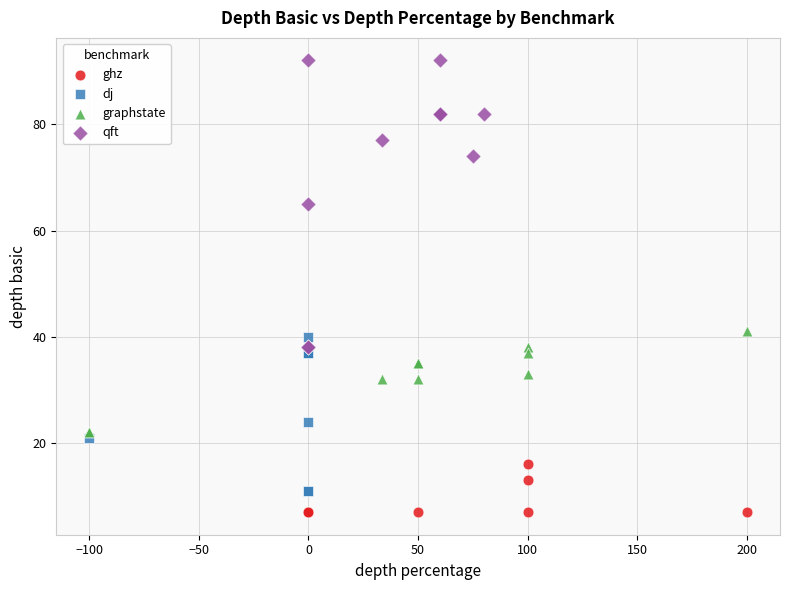

Which series has the widest spread of Y values?

qft